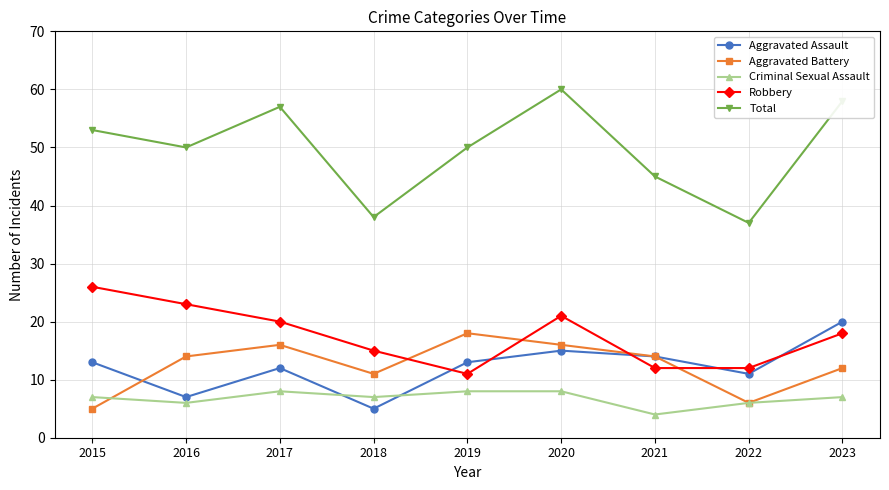

How many interior local valleys does the Aggravated Assault series have?

3